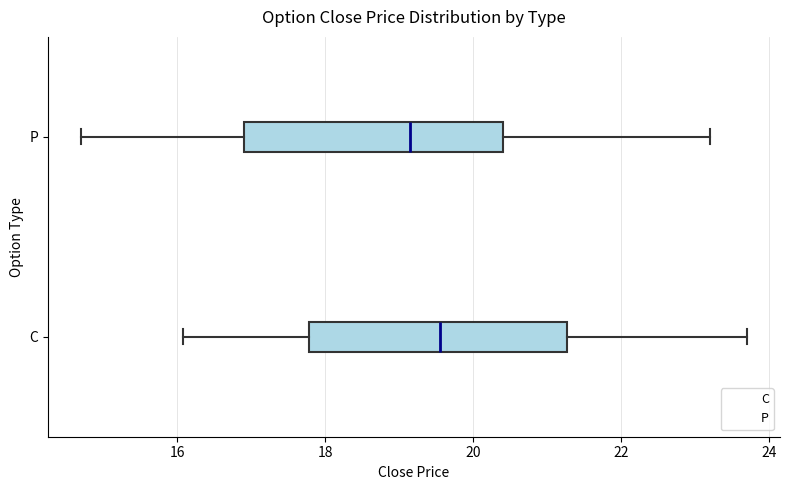

Reading bottom to top, read every box against the x-axis: the position of its median line, the range the box covers, and the ends of its whiskers. The values are not printed on the chart, so give them approximately, as read against the axis.

C: median 19.6, box 17.8 to 21.2, whiskers 16.0 to 23.8
P: median 19.2, box 17.0 to 20.4, whiskers 14.8 to 23.2